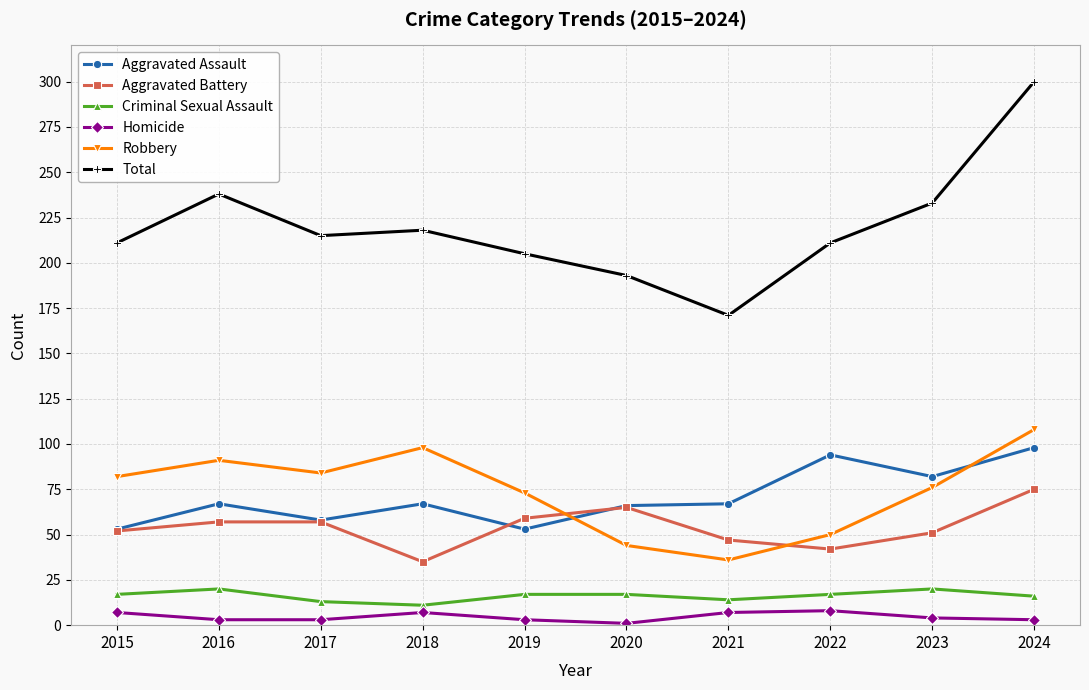

True or false: Criminal Sexual Assault and Aggravated Assault intersect in this chart.

False